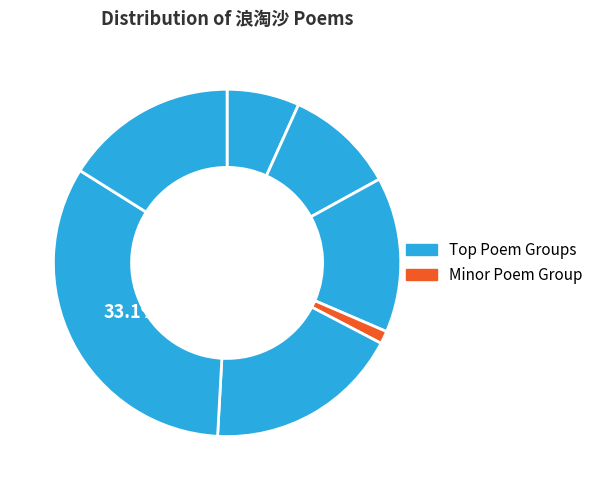

How many segments does this pie chart have?

7